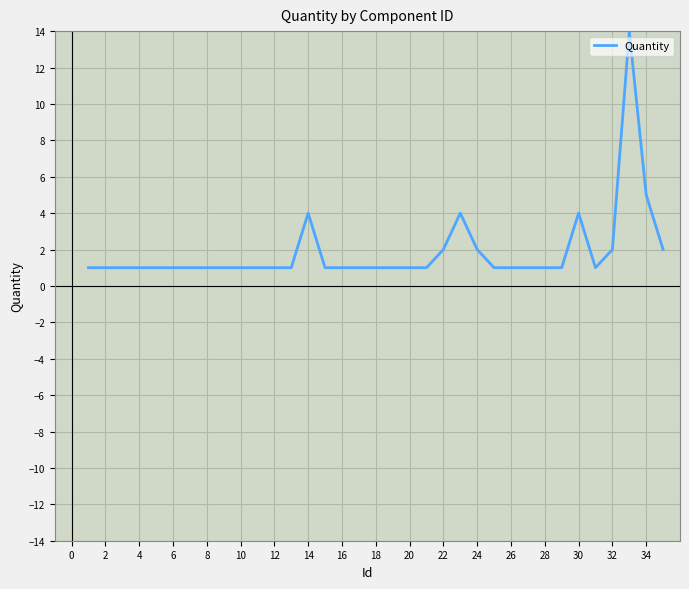

What is the maximum value shown in the chart?

14